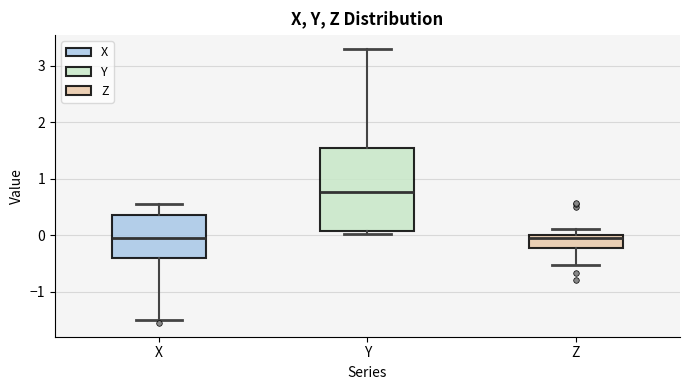

Where does the median line of the box for Y sit on the y-axis? The values are not printed on the chart, so give them approximately, as read against the axis.

0.8